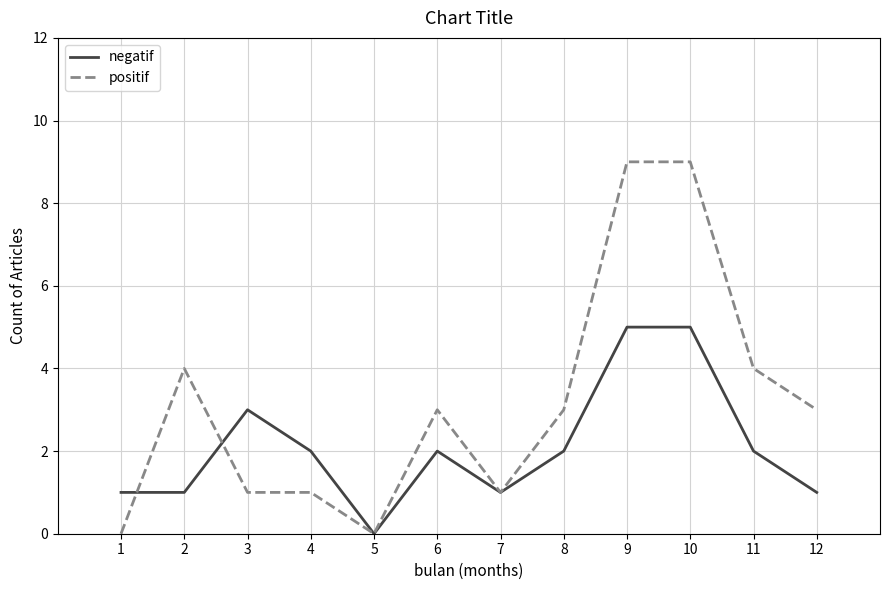

Is the value of positif at 5 greater than the value of negatif at 9?

No